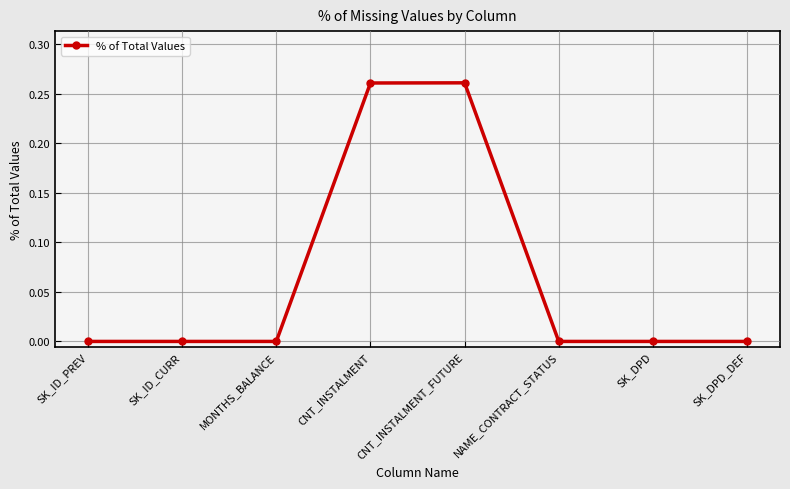

Does the chart have visible grid lines?

Yes